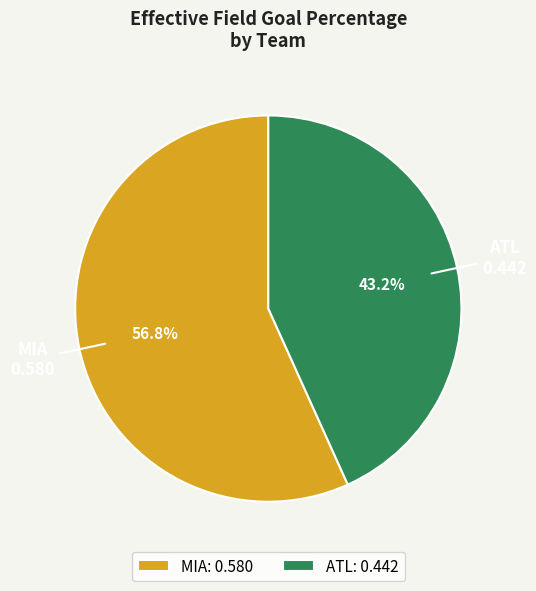

Is it true that MIA is 57% of the pie?

True